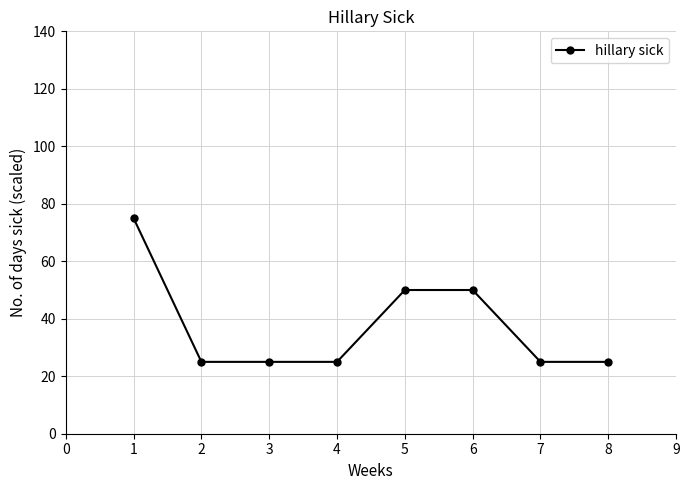

What is the smallest value displayed?

25